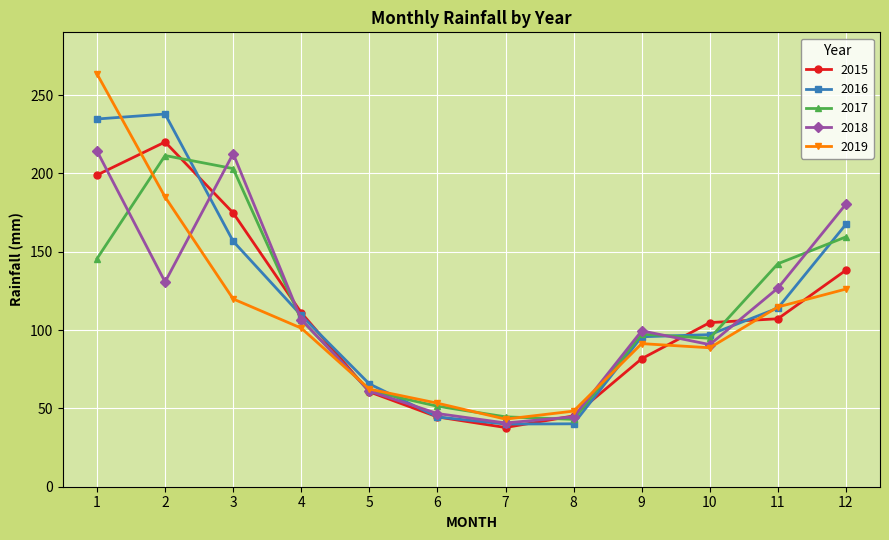

Between 11 and 12, which series saw the biggest shift?

2018